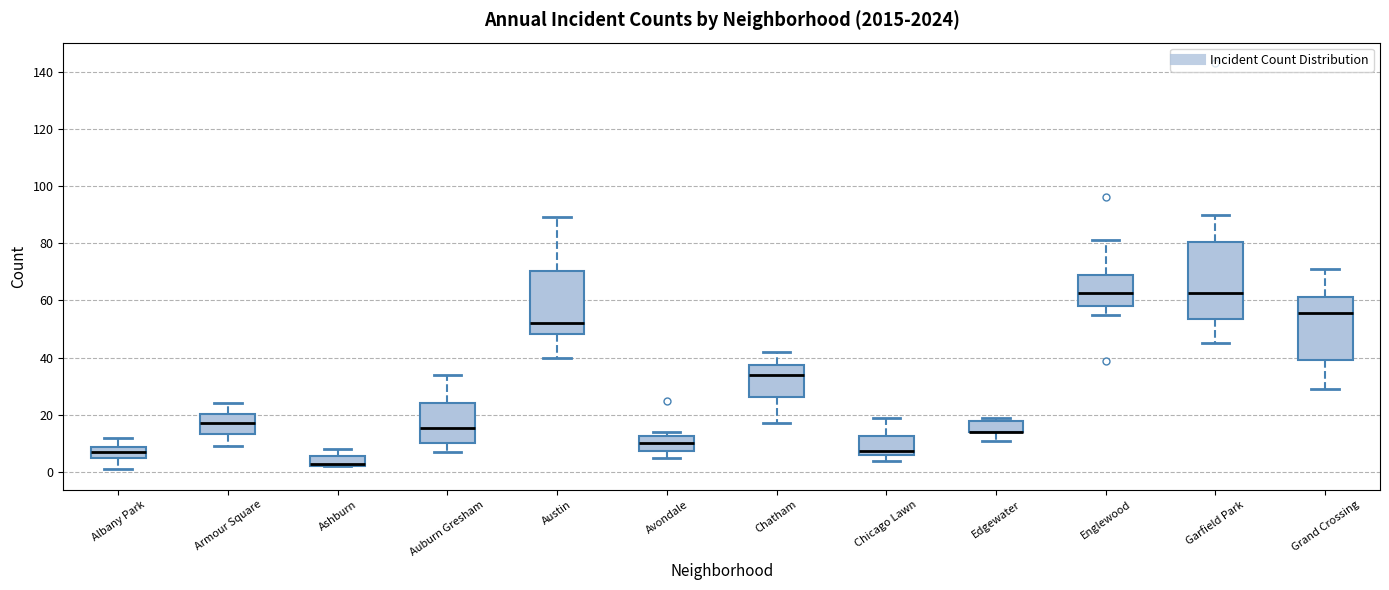

Reading left to right, read every box against the y-axis: the position of its median line, the range the box covers, and the ends of its whiskers. The values are not printed on the chart, so give them approximately, as read against the axis.

Albany Park: median 8 (inside the box), box 6 to 8, whiskers 2 to 12
Armour Square: median 18, box 14 to 20, whiskers 10 to 24
Ashburn: median 4, box 2 to 6, whiskers 2 to 8
Auburn Gresham: median 16, box 10 to 24, whiskers 8 to 34
Austin: median 52, box 48 to 70, whiskers 40 to 90
Avondale: median 10, box 8 to 12, whiskers 6 to 14
Chatham: median 34, box 26 to 38, whiskers 18 to 42
Chicago Lawn: median 8, box 6 to 12, whiskers 4 to 20
Edgewater: median 14 (drawn on the box's lower edge), box 14 to 18, whiskers 12 to 20
Englewood: median 62, box 58 to 68, whiskers 56 to 82
Garfield Park: median 62, box 54 to 80, whiskers 46 to 90
Grand Crossing: median 56, box 40 to 62, whiskers 30 to 72